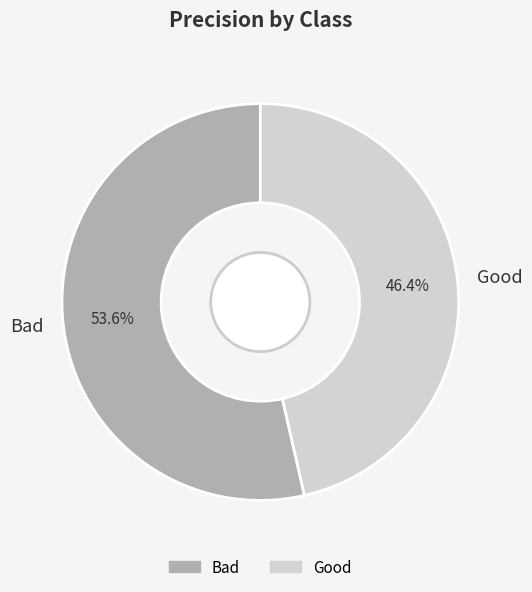

What is the majority slice?

Bad